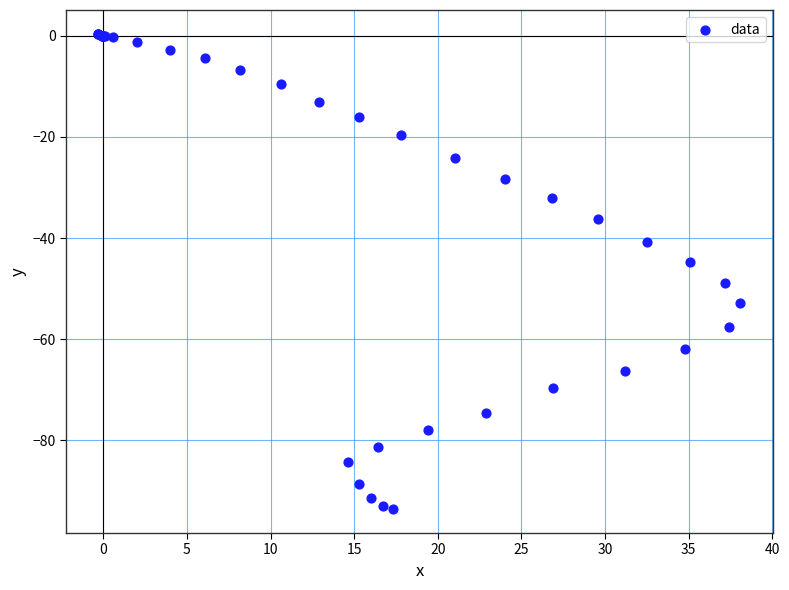

What Y value in the scatter plot is closest to -46?

-44.7